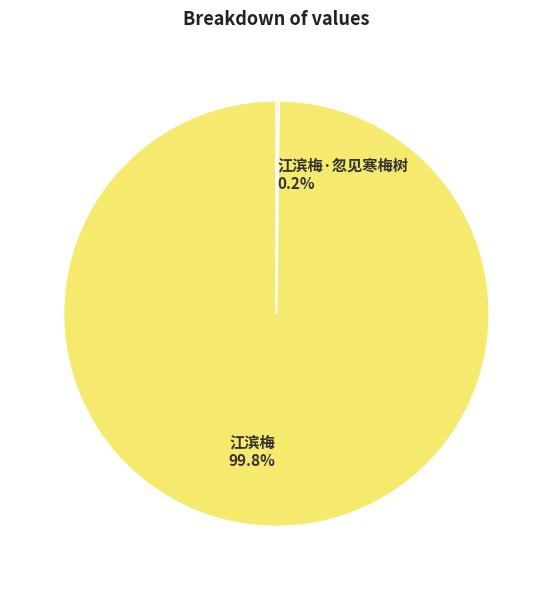

Is there any slice that represents more than half of the pie?

Yes